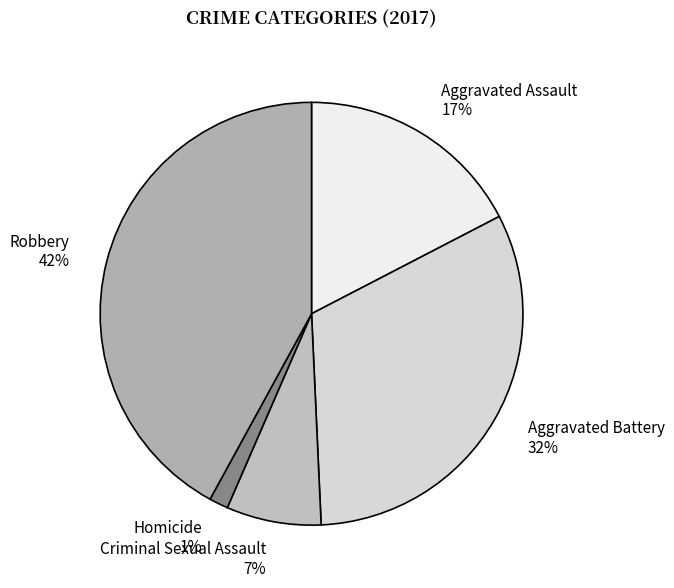

What is the ratio of the value at Aggravated Assault to the value at Criminal Sexual Assault?

2.4